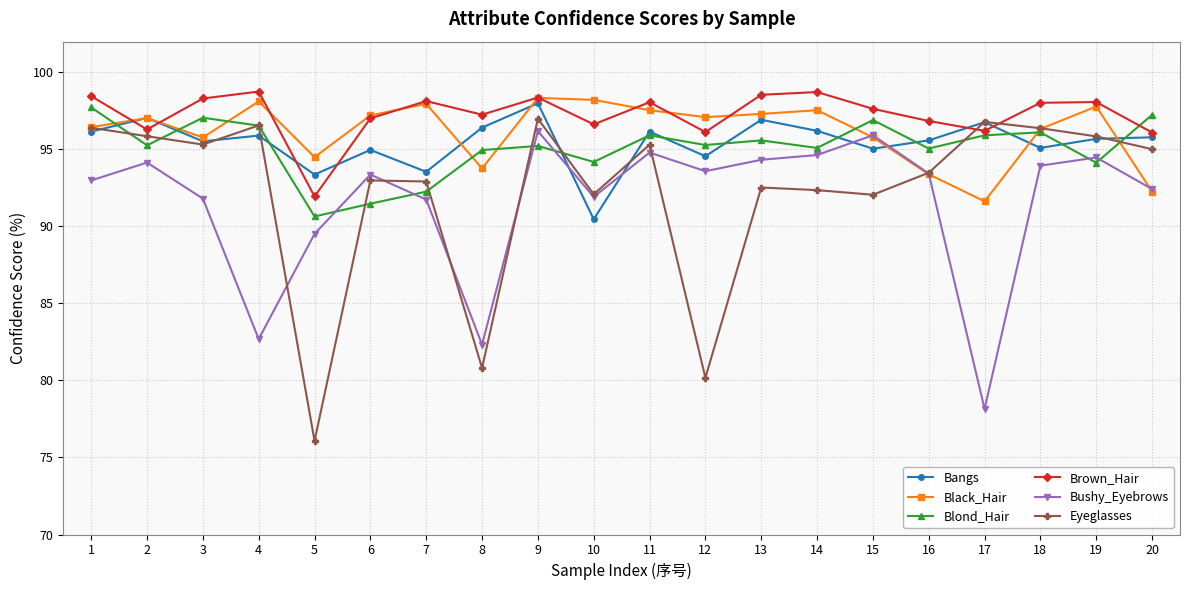

What is the difference between the maximum and minimum values in the Bushy_Eyebrows series?

18.0